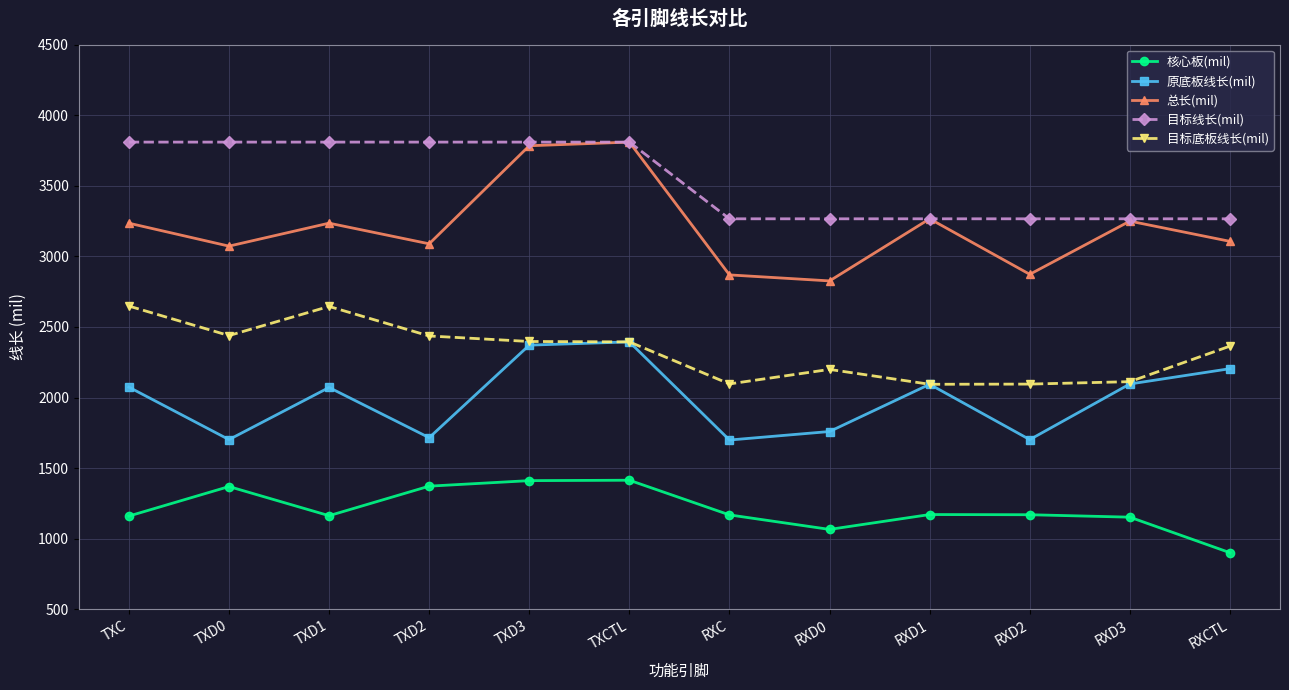

True or false: 总长(mil) and 原底板线长(mil) cross at least once.

False